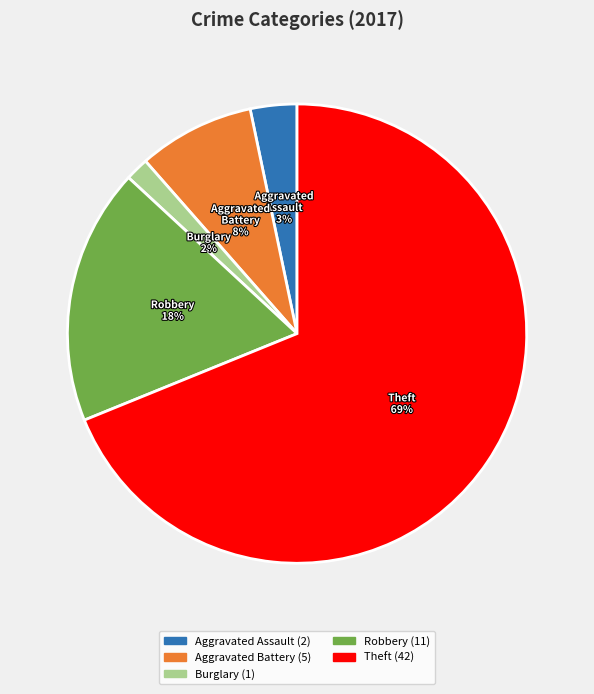

To the nearest percent, what is the average slice percentage?

20%